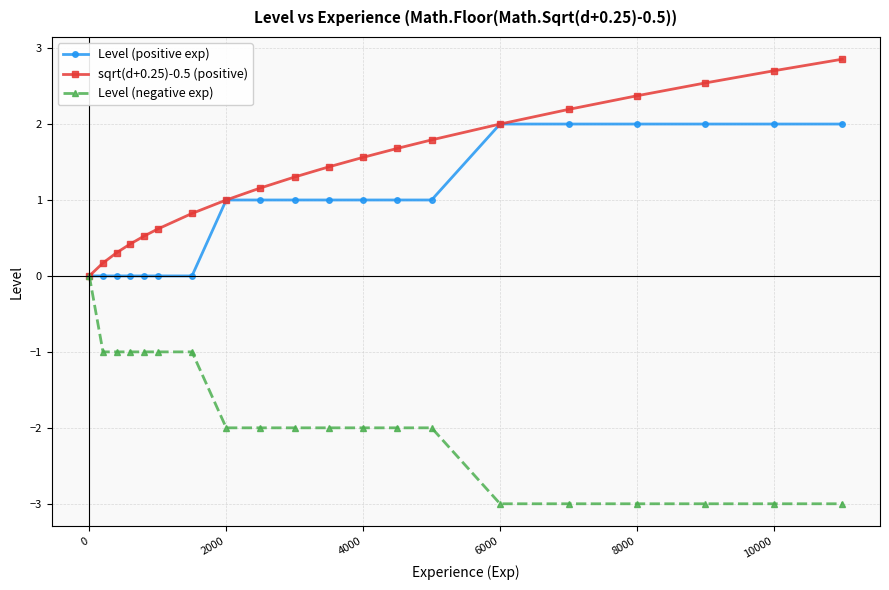

Rank the series by their maximum value, from lowest to highest.

Level (negative exp), Level (positive exp), sqrt(d+0.25)-0.5 (positive)